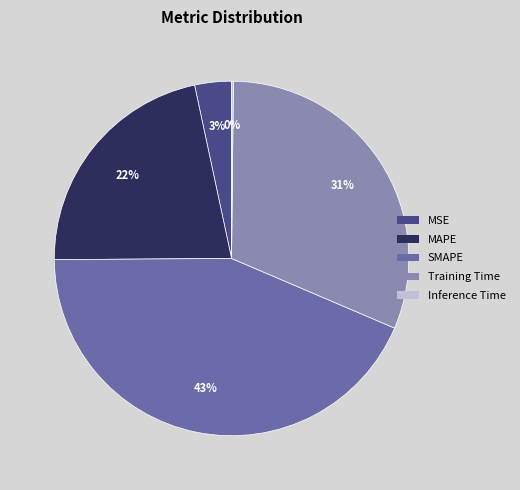

Is the sum of MSE and SMAPE greater than half?

No